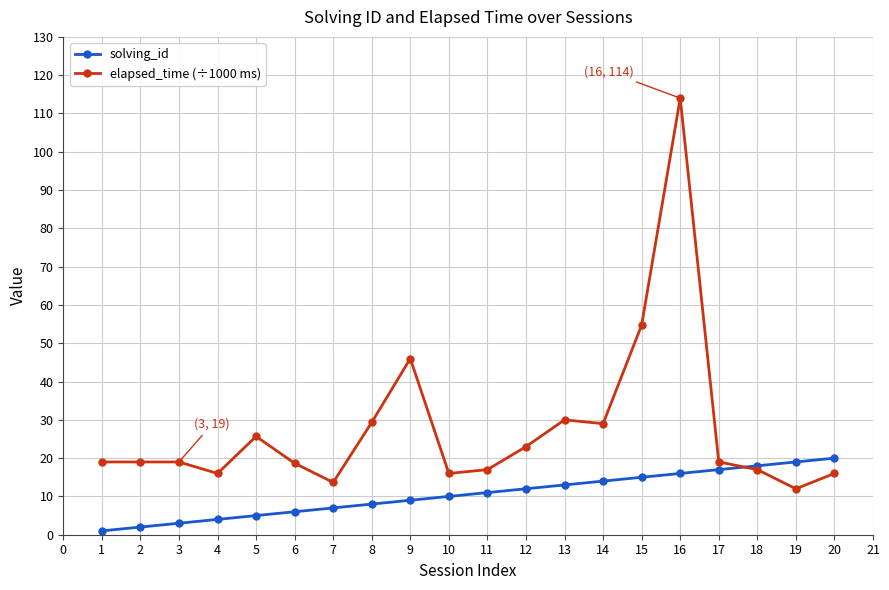

At which category is the sum across all series the highest?

16